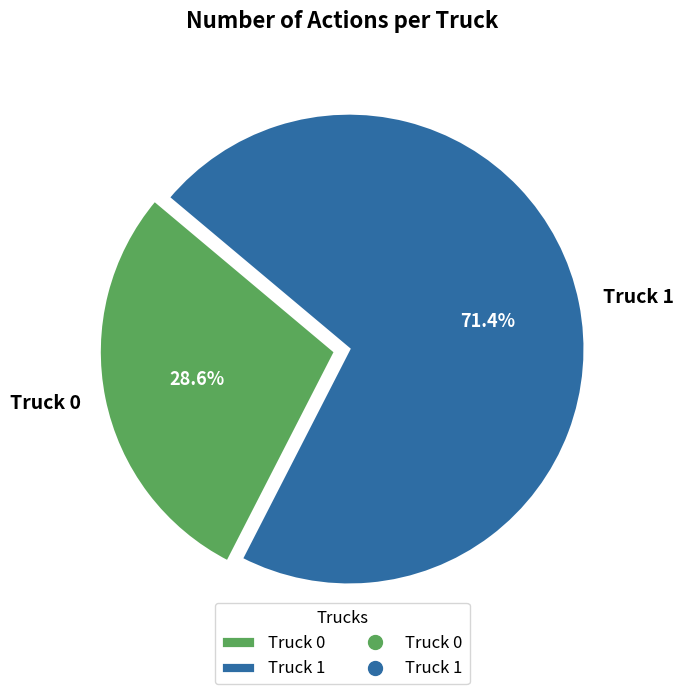

To the nearest percent, what percentage of the pie is Truck 0?

29%